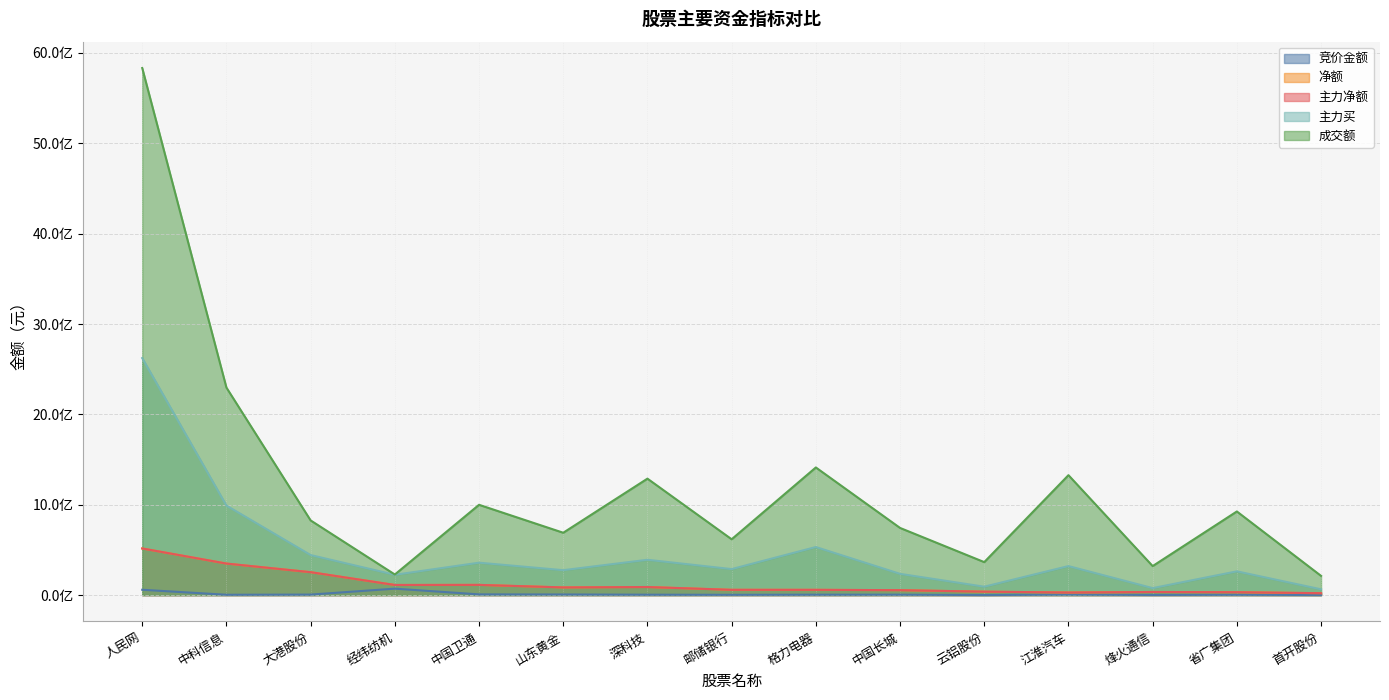

True or false: 竞价金额 and 主力买 intersect in this chart.

False